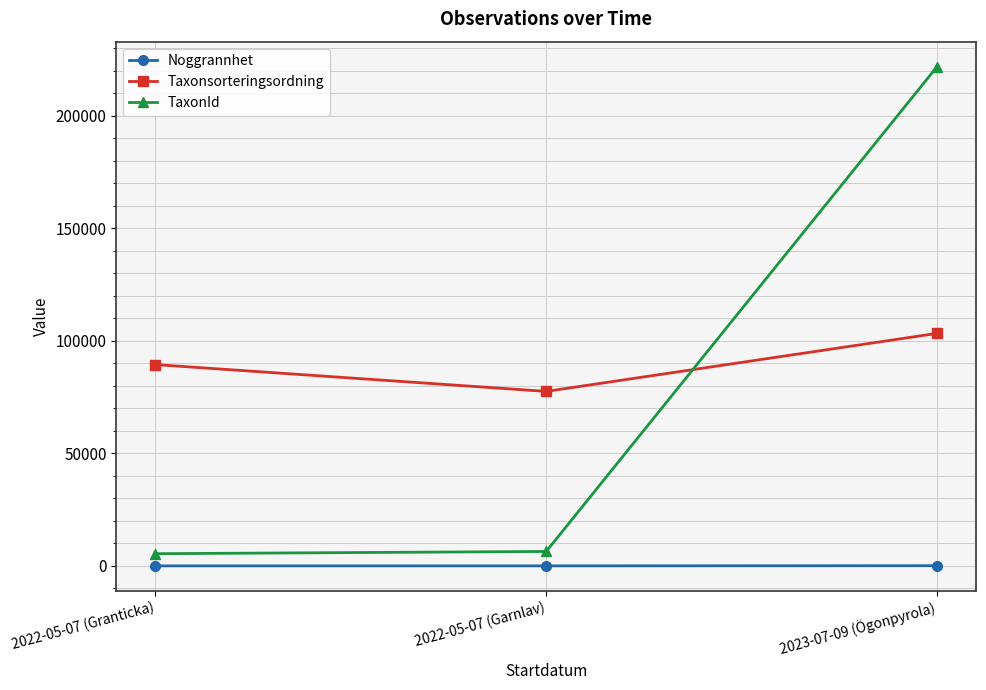

Which series has the widest spread of values?

TaxonId